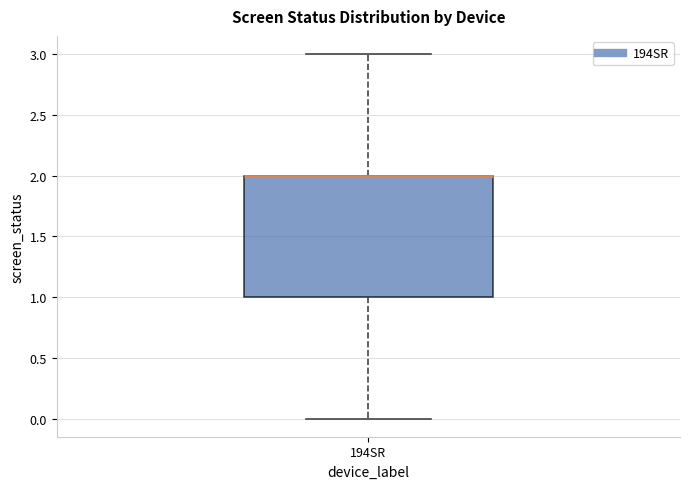

Where is the lower edge of the box for 194SR on the y-axis? The values are not printed on the chart, so give them approximately, as read against the axis.

1